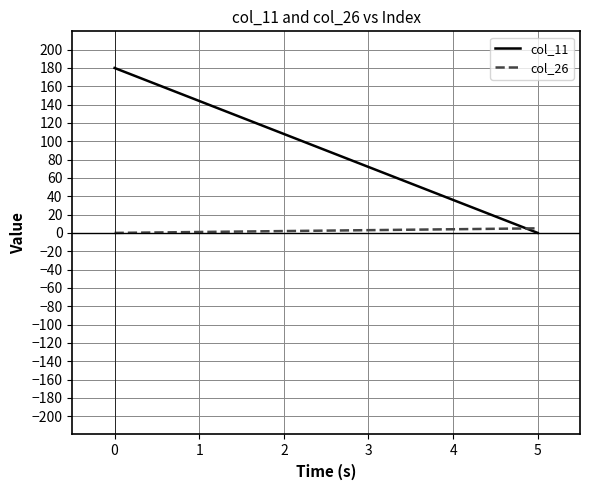

How many values in the col_26 series are below 3?

3